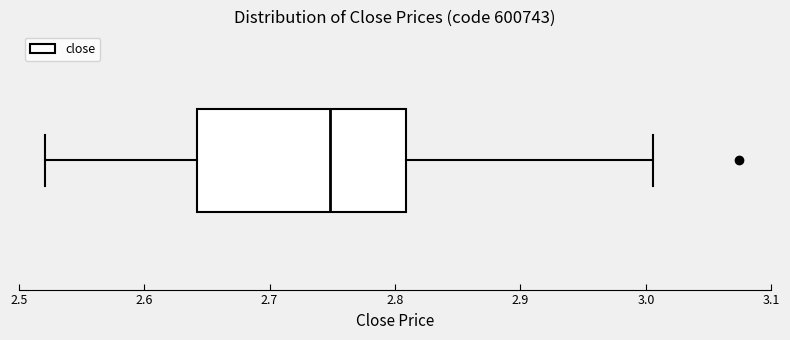

Where does the median line of the box sit on the x-axis? The values are not printed on the chart, so give them approximately, as read against the axis.

2.75